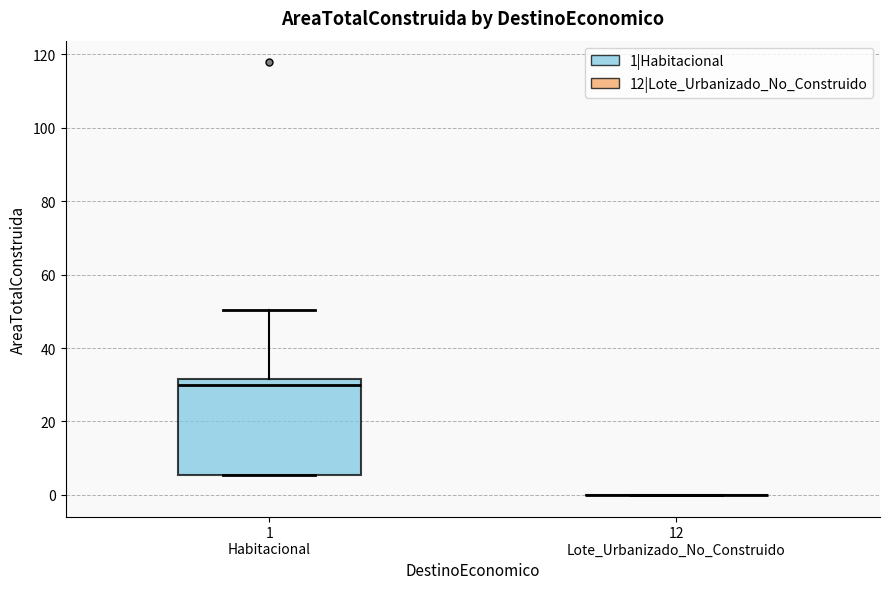

Which box is the tallest, from its lower edge to its upper edge?

1 Habitacional